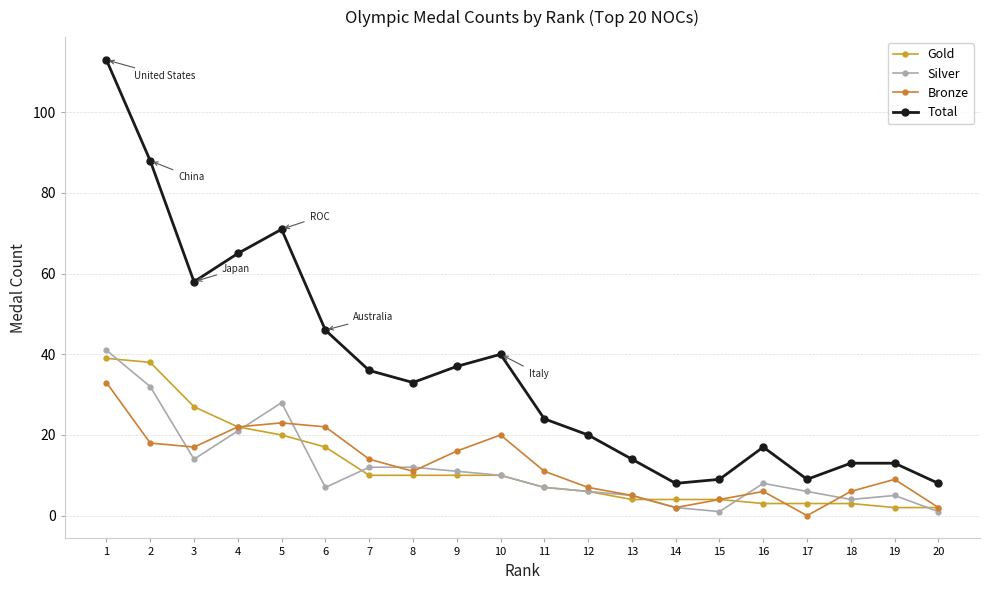

At which label is Silver closest to 21?

4